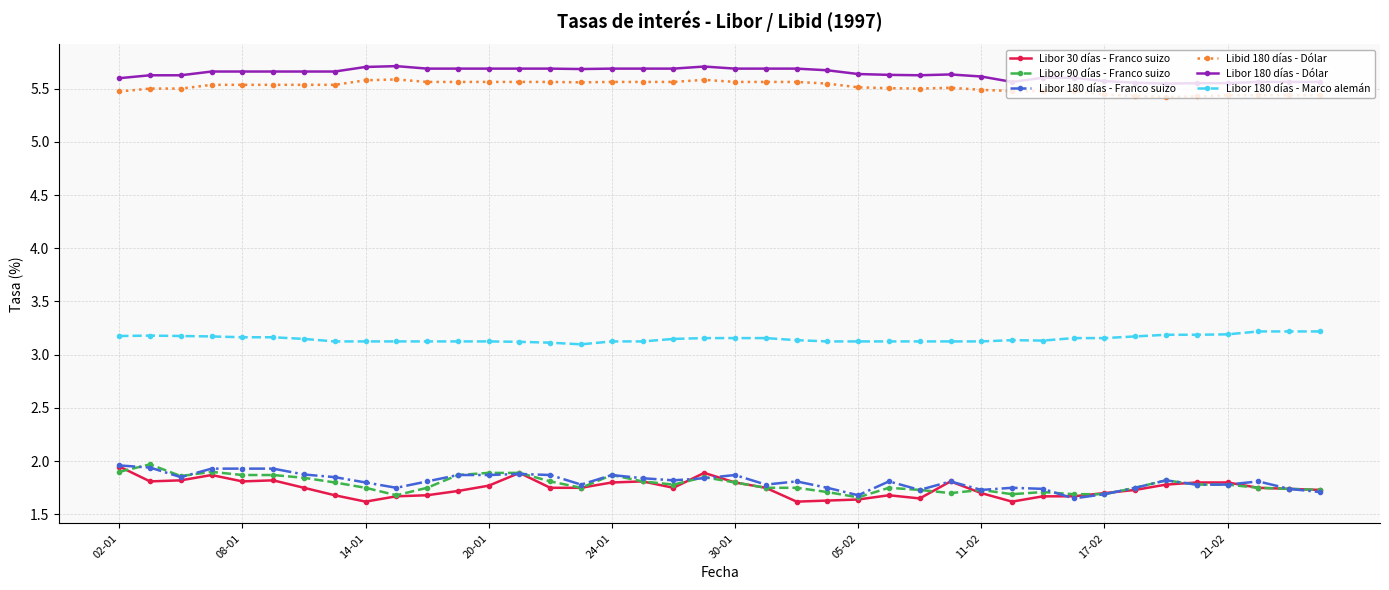

What are all the series names shown in the legend?

Libor 30 días - Franco suizo, Libor 90 días - Franco suizo, Libor 180 días - Franco suizo, Libid 180 días - Dólar, Libor 180 días - Dólar, Libor 180 días - Marco alemán